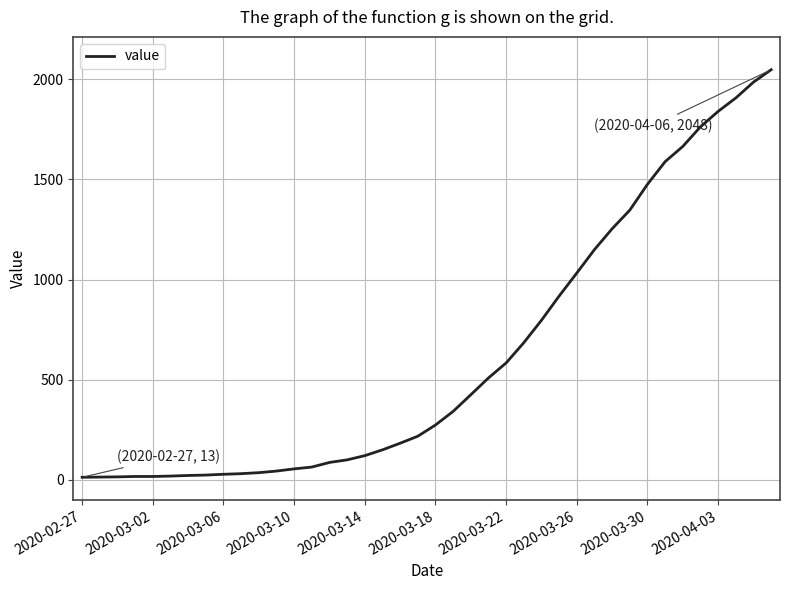

What is the difference between the maximum and minimum values?

2035